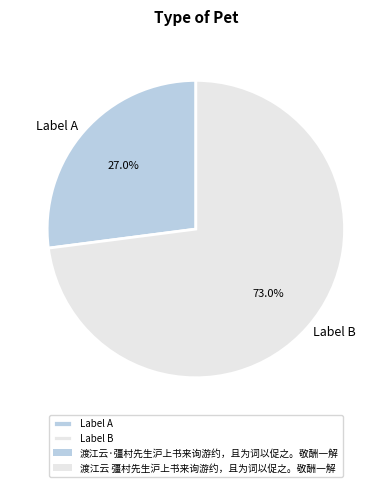

Which category has the smallest portion of the pie?

Label A